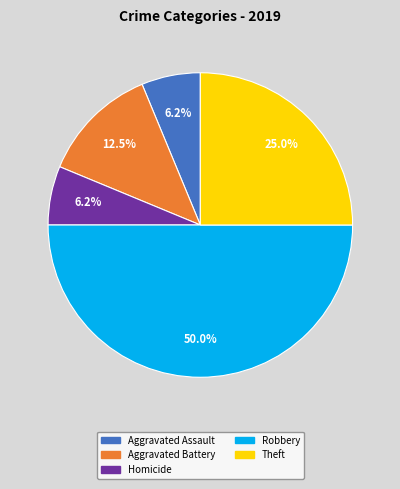

Count the number of slices in the pie.

5